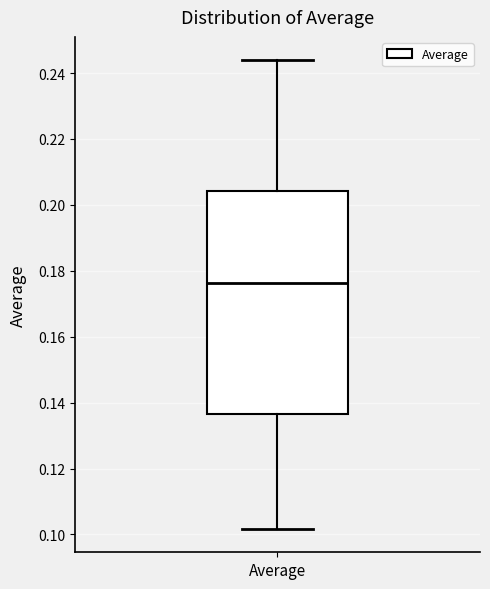

Transcribe this box plot: give where the median line is, the range the box spans, and where the two whiskers end, as read against the y-axis. The values are not printed on the chart, so give them approximately, as read against the axis.

median 0.176, box 0.136 to 0.204, whiskers 0.102 to 0.244